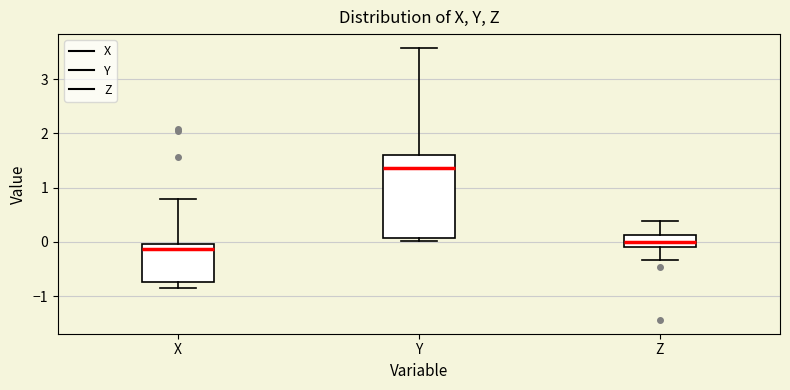

Comparing the boxes themselves (not the whiskers), which one is the tallest?

Y